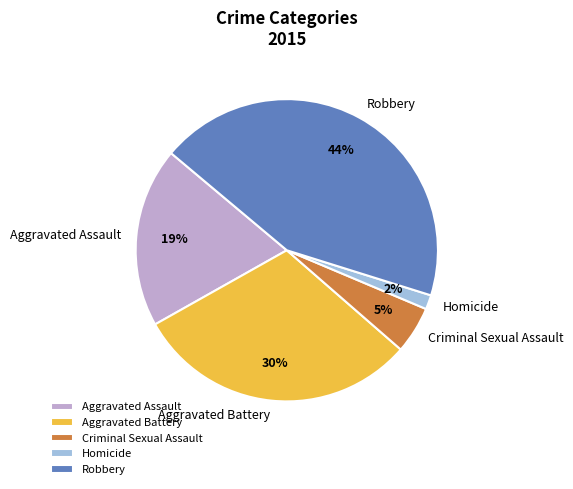

To the nearest percent, what is the combined percentage of Criminal Sexual Assault and Aggravated Assault?

24%